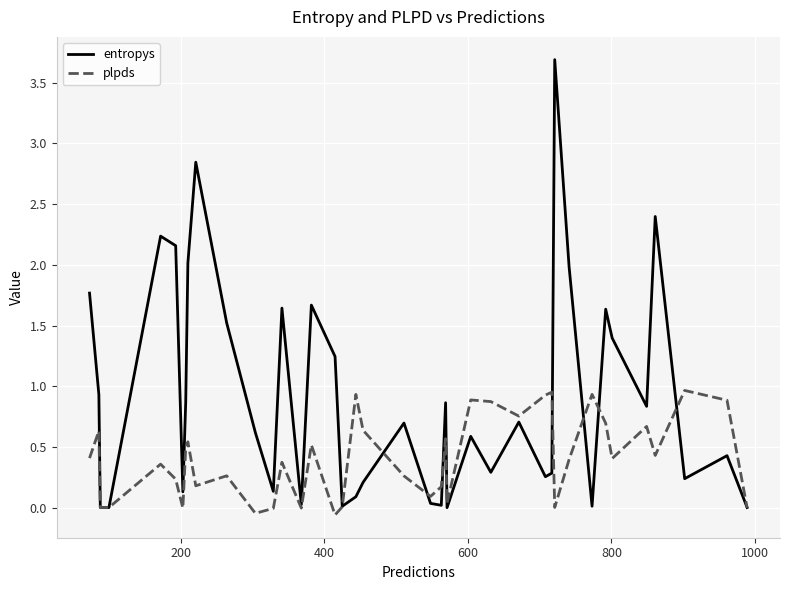

Which series has the largest total across all categories?

entropys